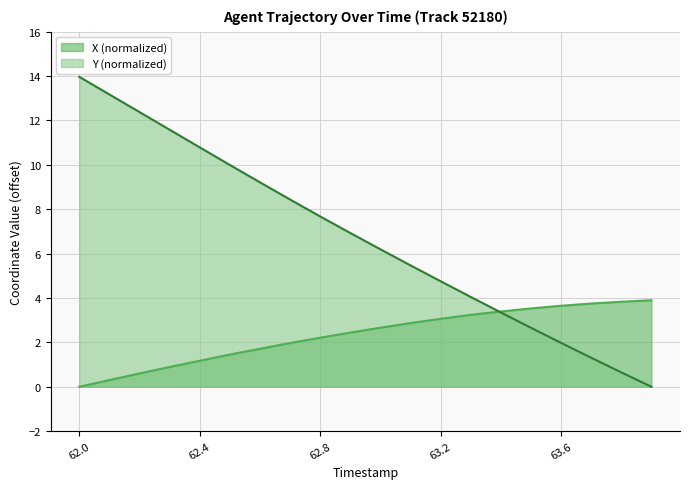

How many times do Y and X cross each other?

1